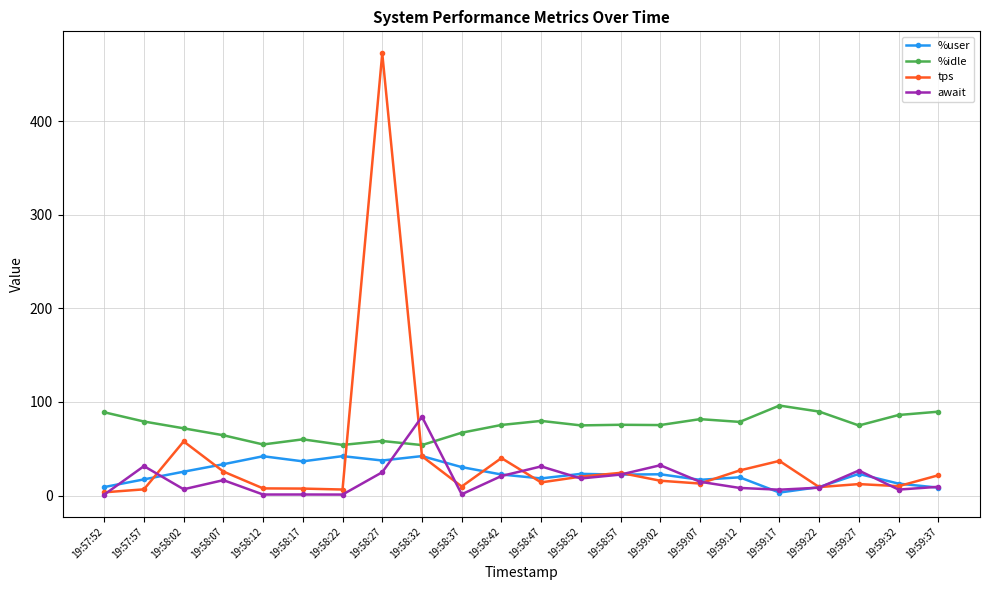

What is the average value of the await series?

17.0